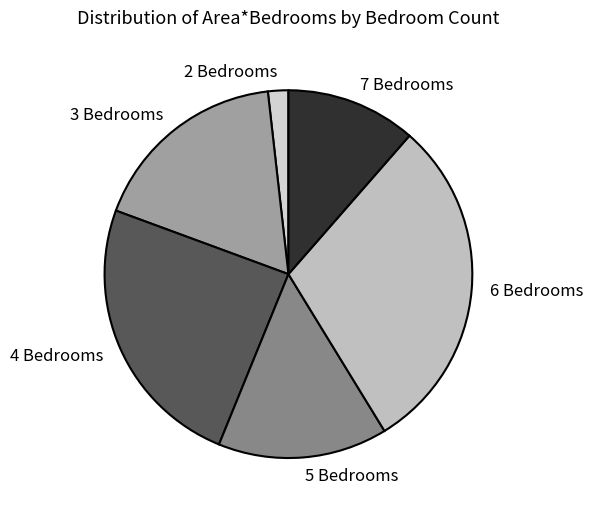

What is the largest slice in the pie chart?

6 Bedrooms